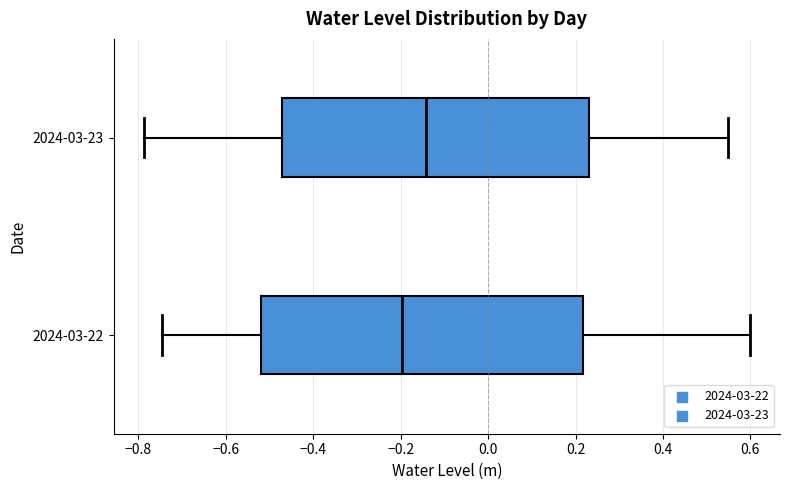

Reading bottom to top, read every box against the x-axis: the position of its median line, the range the box covers, and the ends of its whiskers. The values are not printed on the chart, so give them approximately, as read against the axis.

2024-03-22: median -0.20, box -0.52 to 0.22, whiskers -0.74 to 0.60
2024-03-23: median -0.14, box -0.48 to 0.24, whiskers -0.78 to 0.56